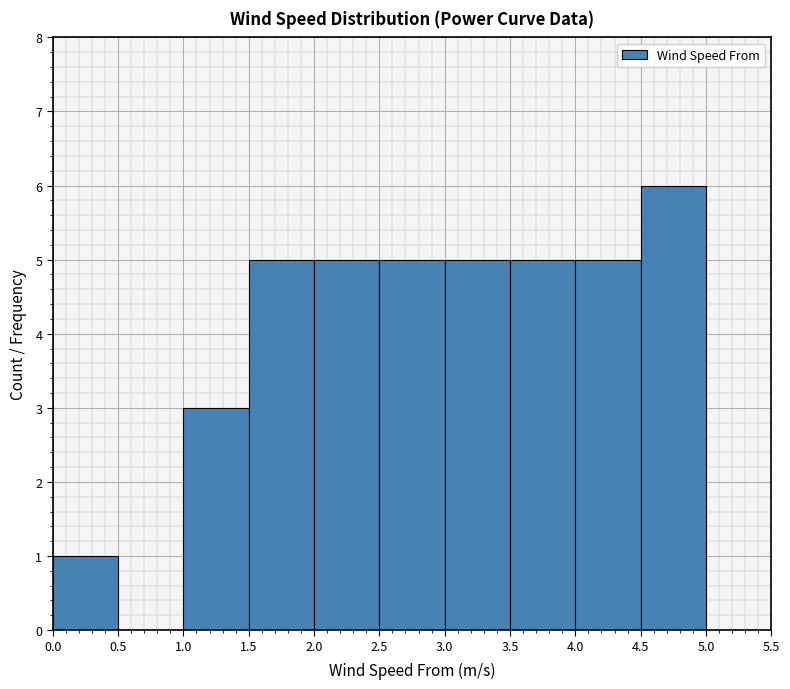

How tall is the bar that spans 1.5 to 2.0 on the x-axis? The values are not printed on the chart, so give them approximately, as read against the axis.

5